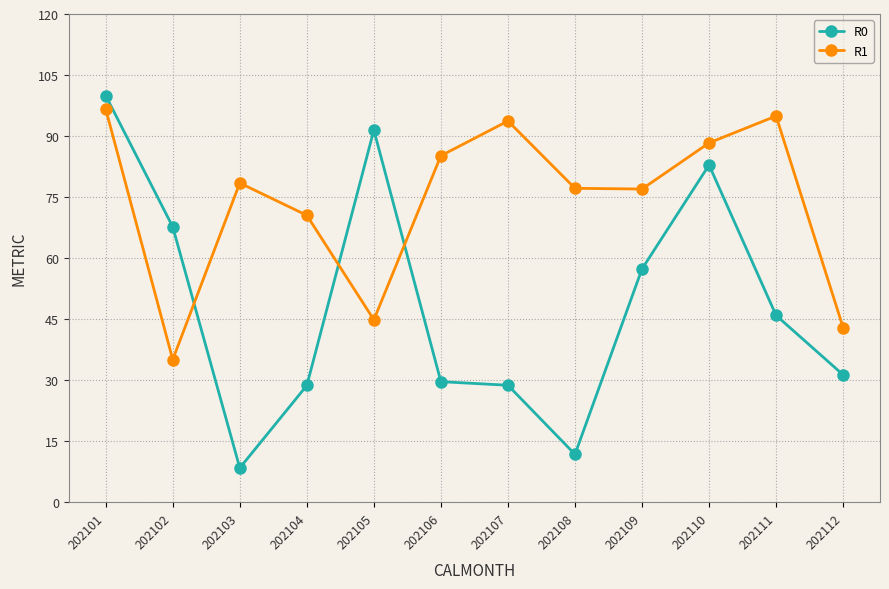

At which label does R0 reach its minimum?

202103